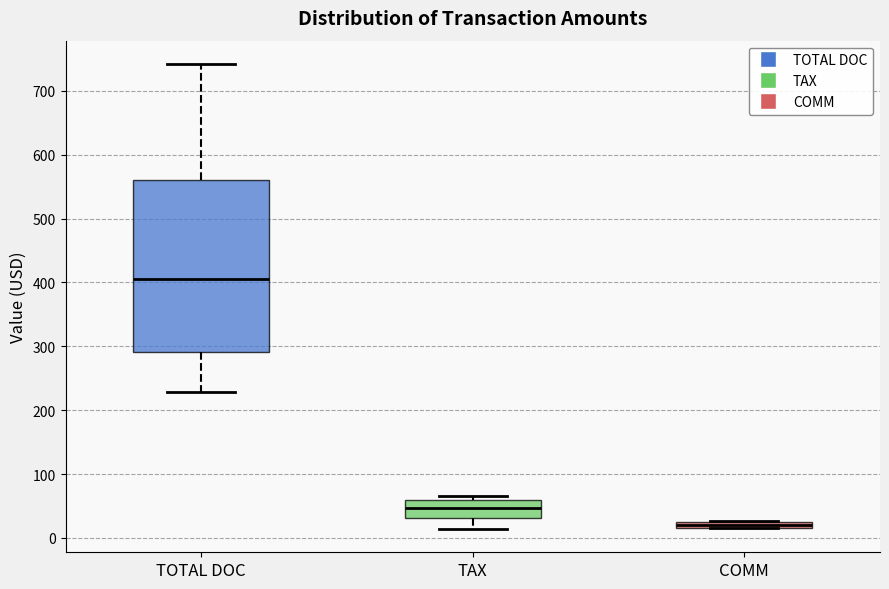

Where does the lower whisker of the box for TOTAL DOC end on the y-axis? The values are not printed on the chart, so give them approximately, as read against the axis.

230